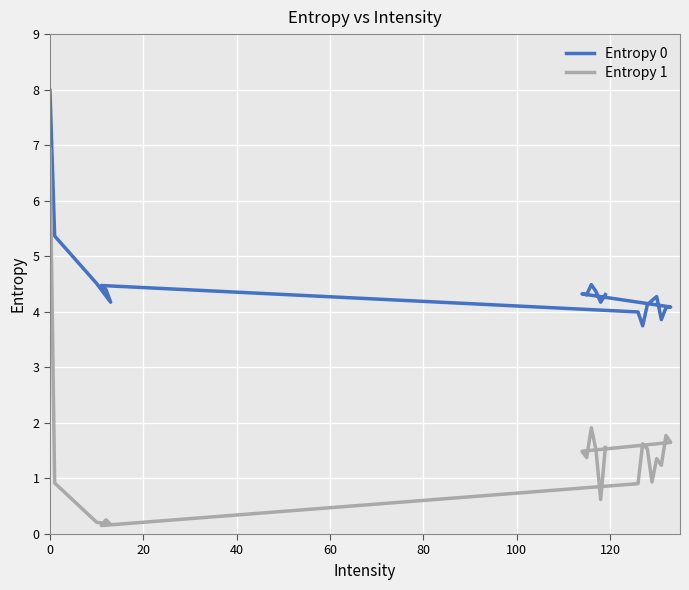

Which series has the largest total across all categories?

Entropy 0